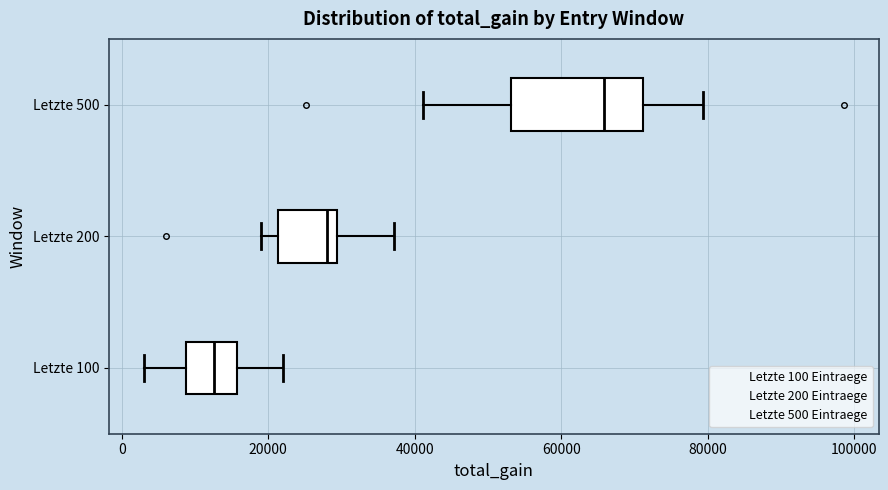

Which box has the furthest to the left median line?

Letzte 100